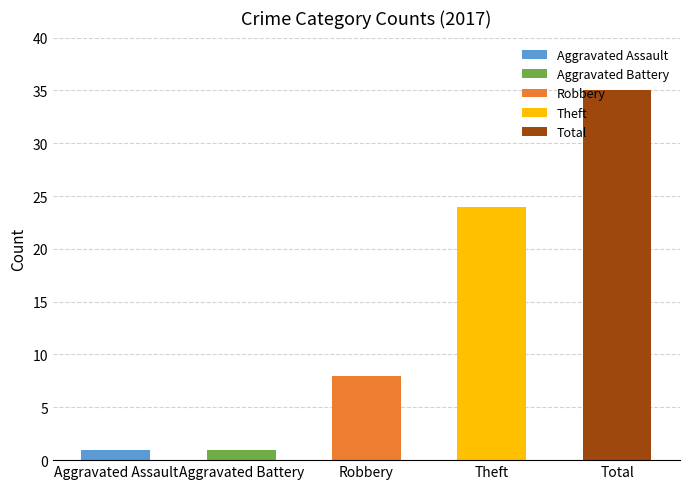

The chart shows a value of 1 at Aggravated Assault. True or false?

True